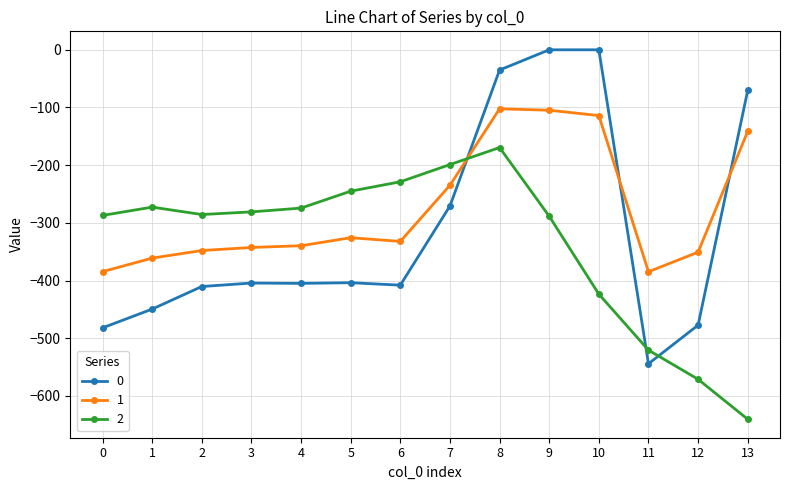

How many data points in 1 are above -332?

6